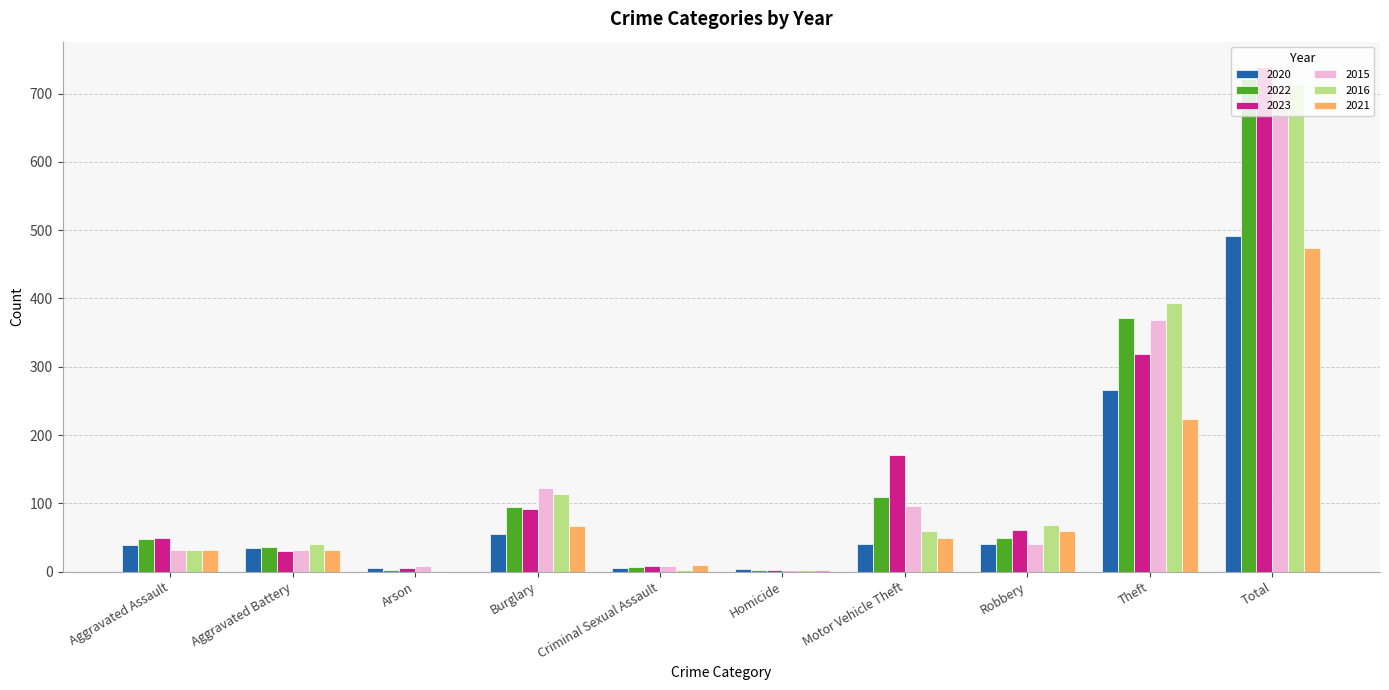

At which label is 2020 closest to 247?

Theft